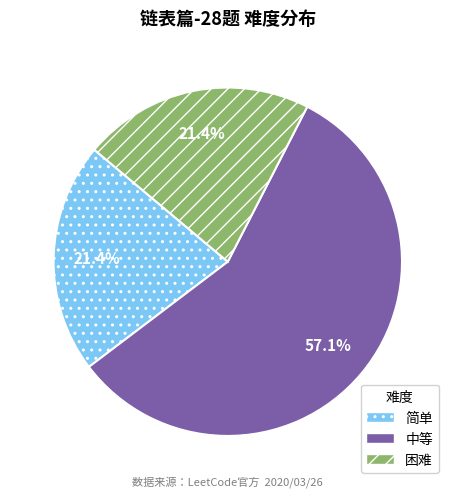

What percentage is NOT represented by 困难?

78.6%